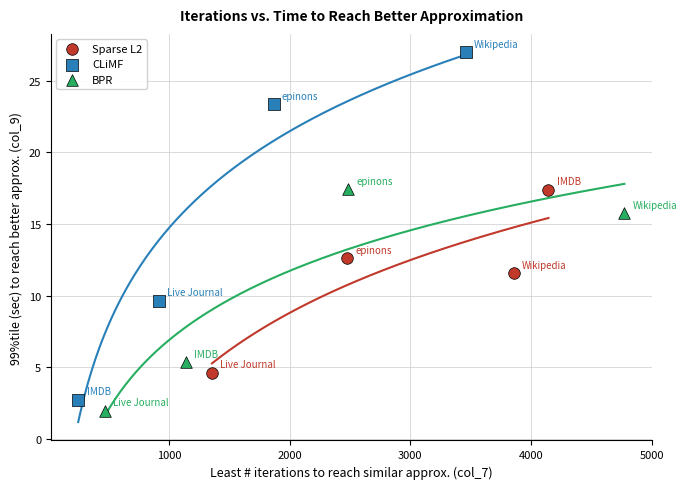

Which series has the widest spread of Y values?

CLiMF